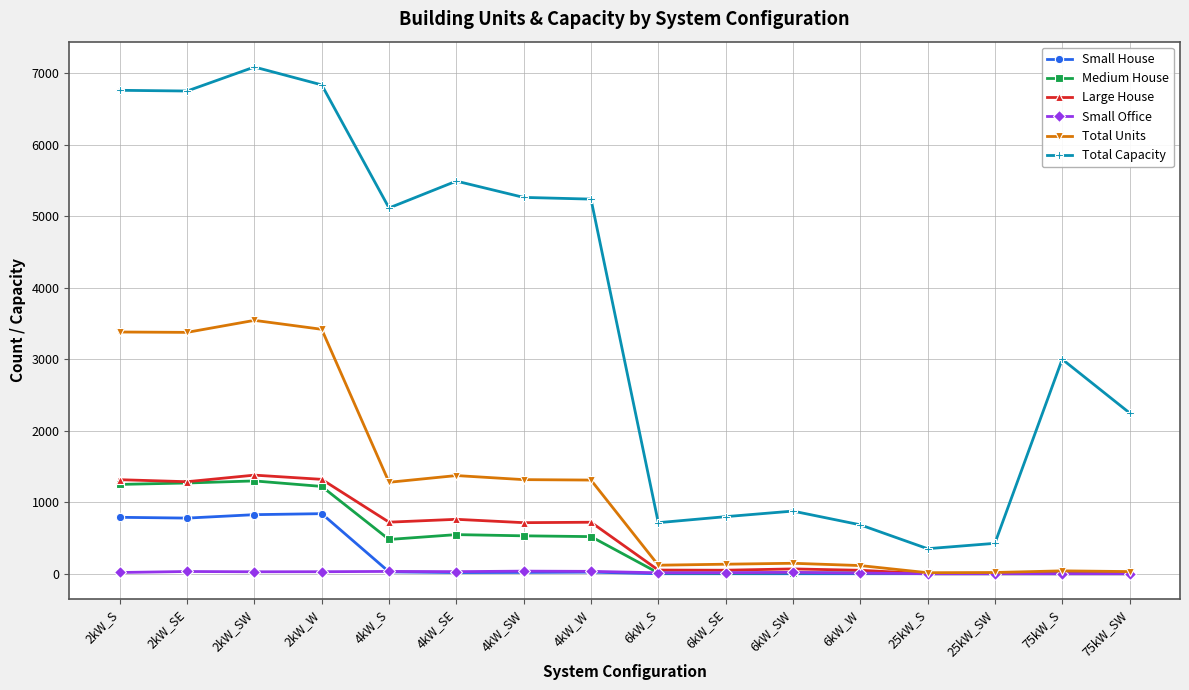

What is the greatest value displayed?

7088